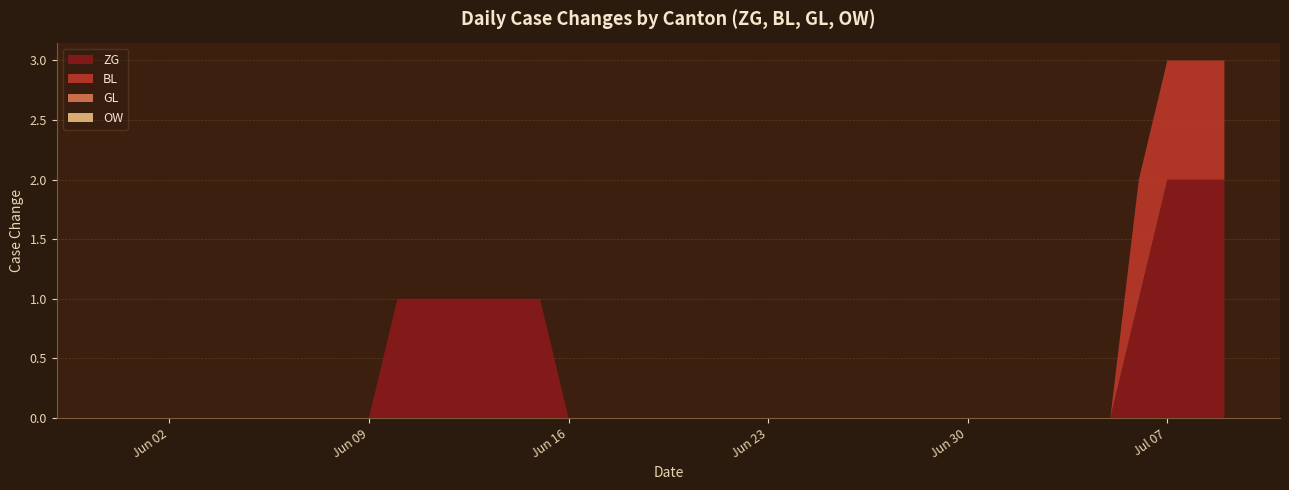

True or false: OW and ZG intersect in this chart.

False